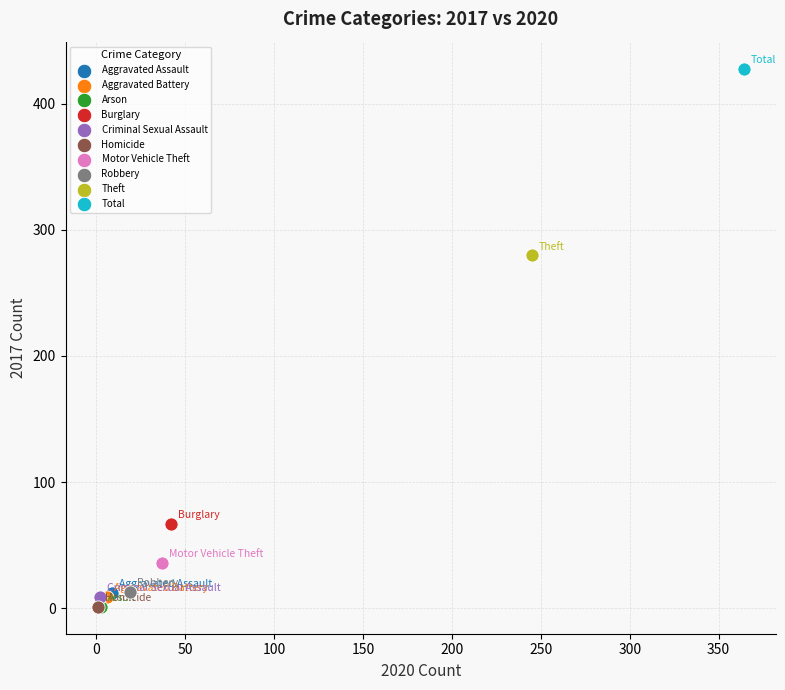

What are all the series names shown in the legend?

Aggravated Assault, Aggravated Battery, Arson, Burglary, Criminal Sexual Assault, Homicide, Motor Vehicle Theft, Robbery, Theft, Total